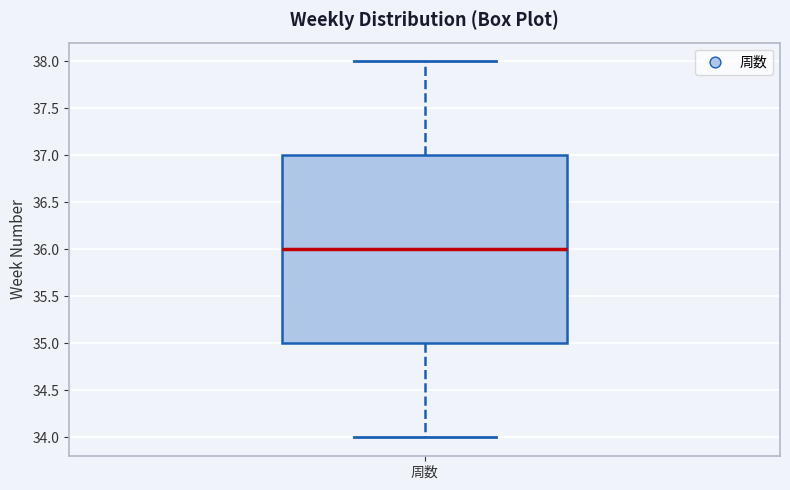

Where does the median line of the box for 周数 sit on the y-axis? The values are not printed on the chart, so give them approximately, as read against the axis.

36